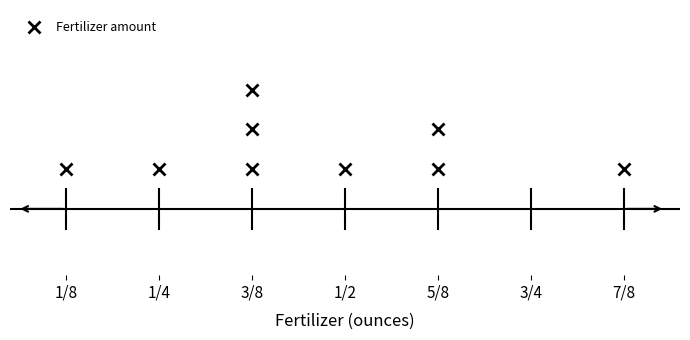

The chart shows a value of 0.1 at 1/8. True or false?

True